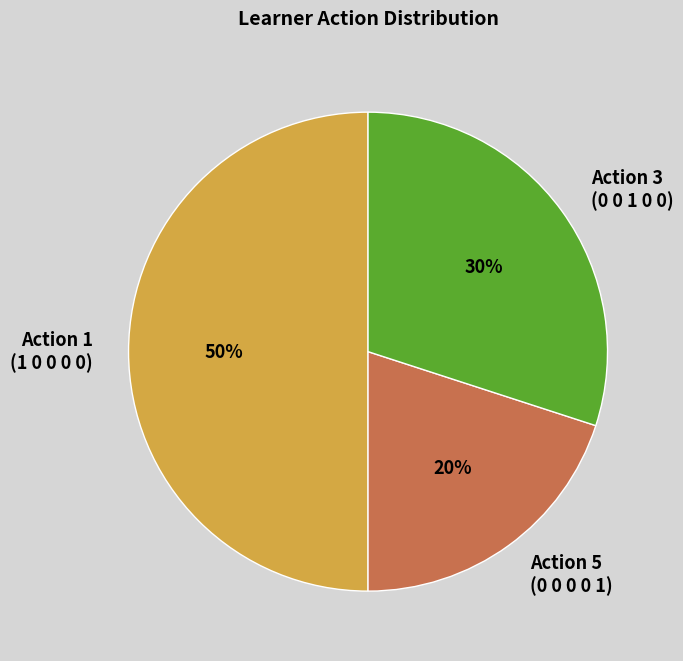

Between Action 5 (0 0 0 0 1) and Action 3 (0 0 1 0 0), which is larger?

Action 3 (0 0 1 0 0)